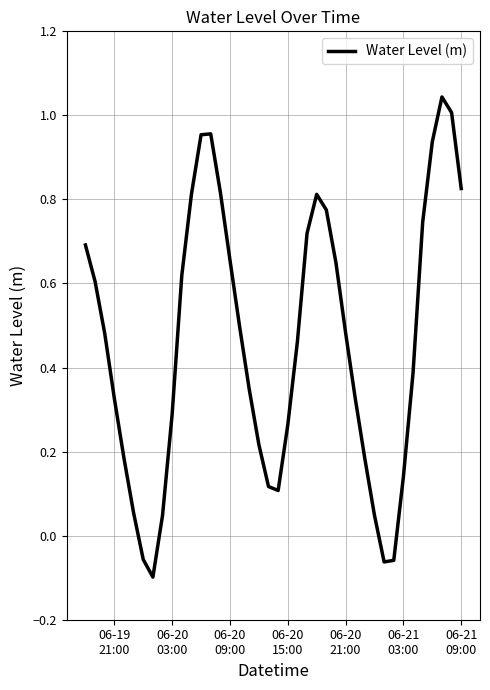

What is the difference between the maximum and minimum values?

1.1